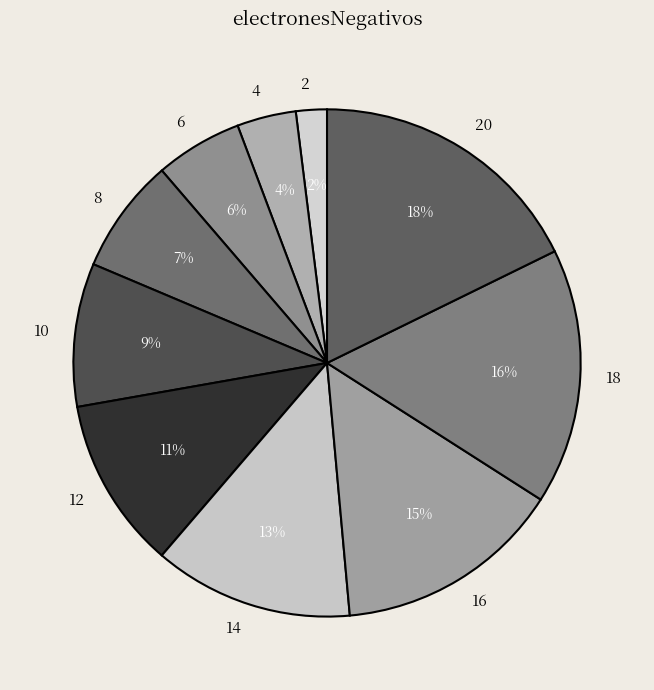

What is the ratio of the value at 20 to the value at 14?

1.4